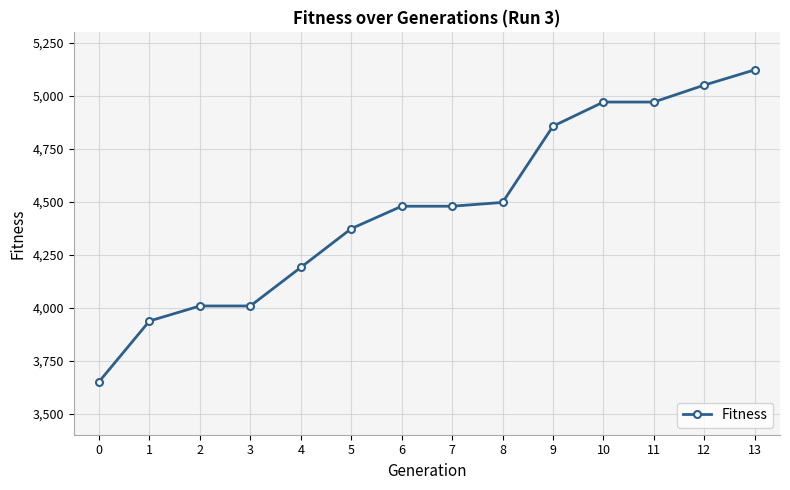

What value does the data have at 6, to the nearest 100?

4500